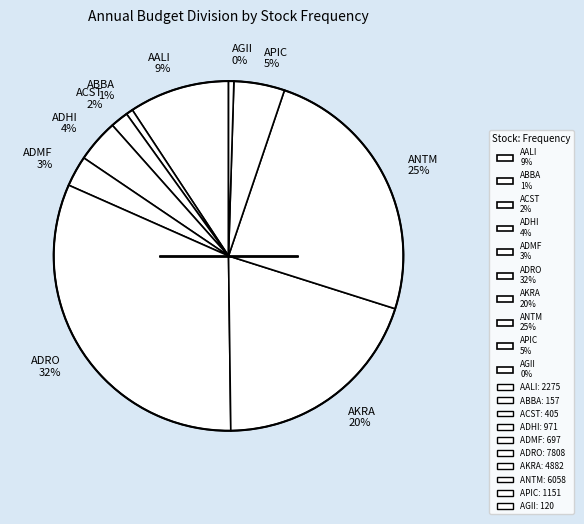

Which slice is the largest?

ADRO